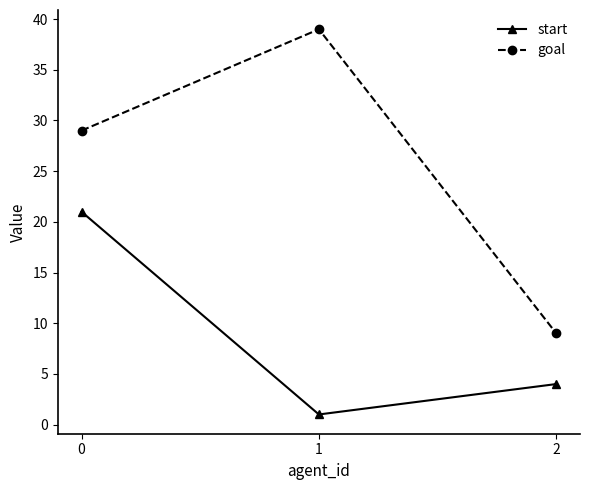

Between 0 and 2, which series saw the biggest shift?

goal